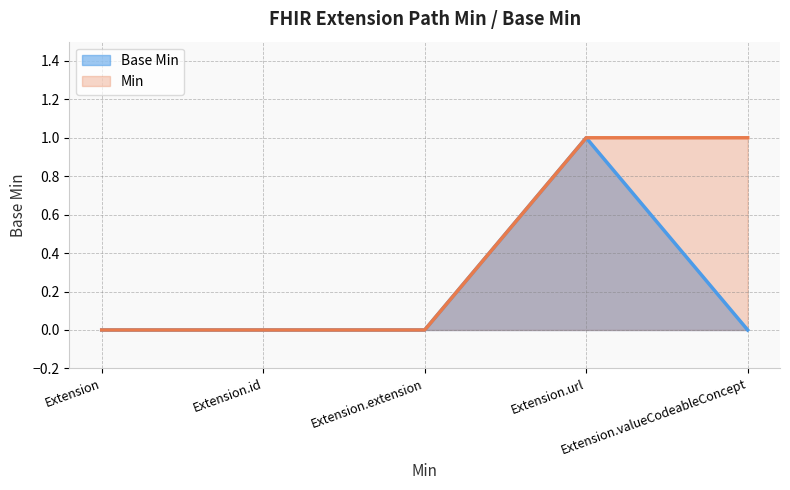

The value at Extension.url is 0. True or false?

False